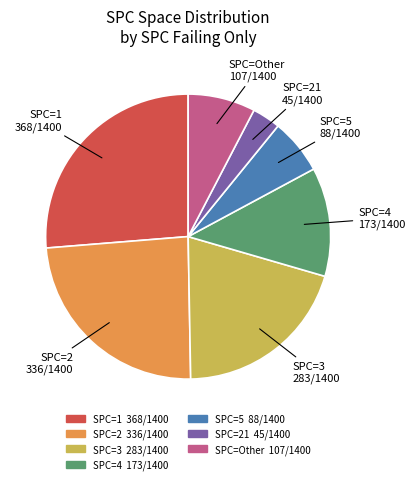

How many slices are in this pie chart?

7